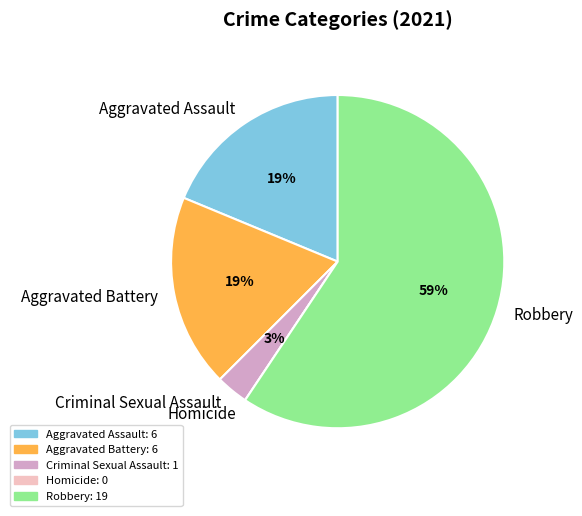

To the nearest percent, what percentage of the pie is Aggravated Battery?

19%